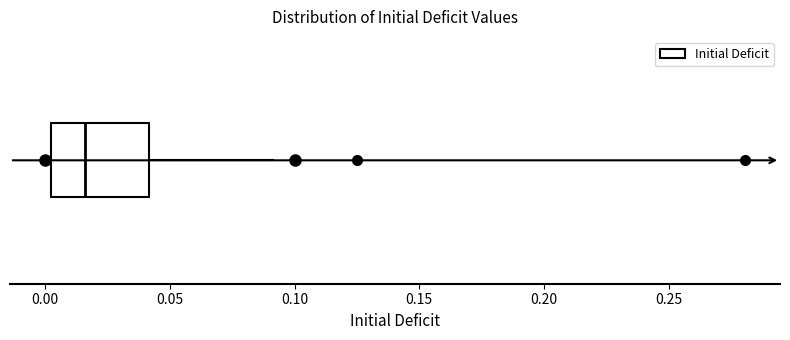

Transcribe this box plot: give where the median line is, the range the box spans, and where the two whiskers end, as read against the x-axis. The values are not printed on the chart, so give them approximately, as read against the axis.

median 0.015, box 0.005 to 0.040, whiskers 0.000 to 0.090